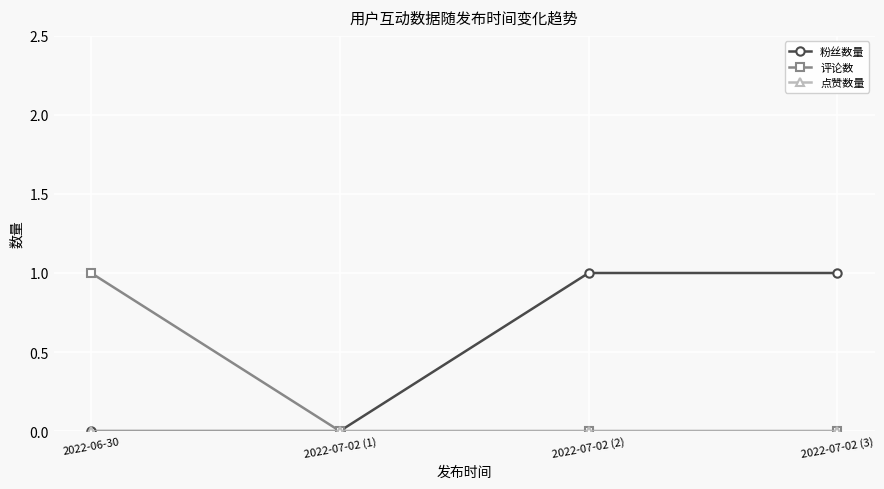

Count the 粉丝数量 values in the range 0 to 1.

4